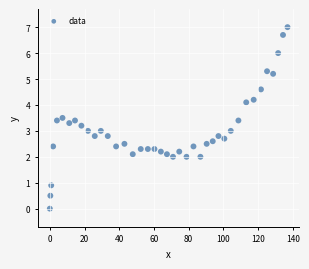

What is the range of Y values (max minus min)?

7.0